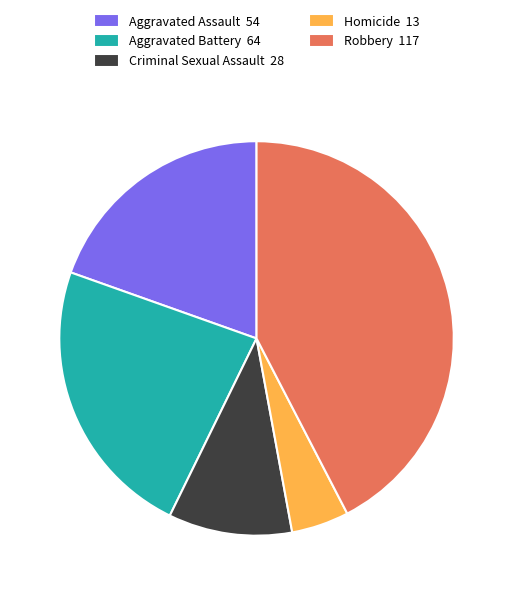

Does Aggravated Battery represent more than half of the total?

No